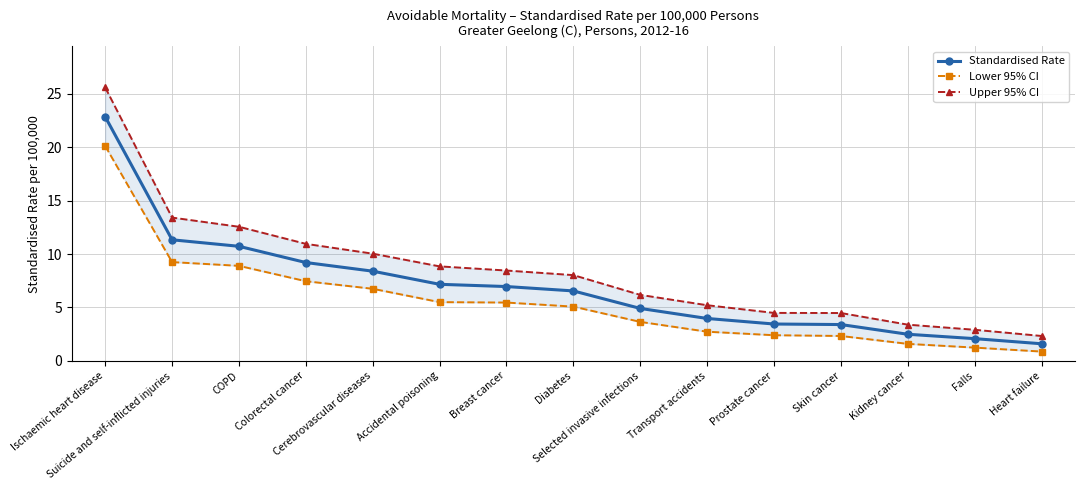

Which series has the largest total across all categories?

Upper 95% CI